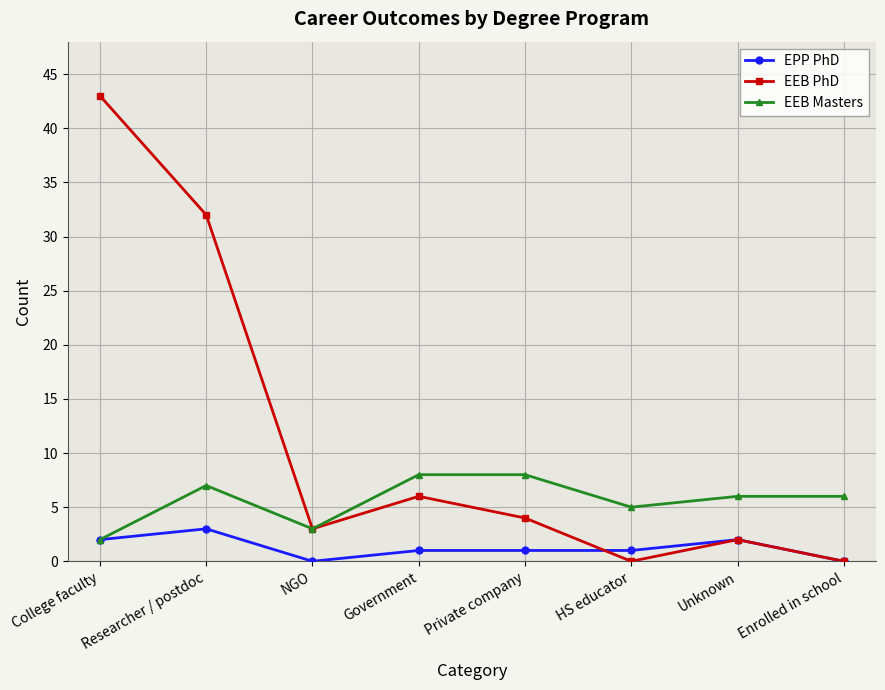

At how many categories does at least one series exceed 23?

2